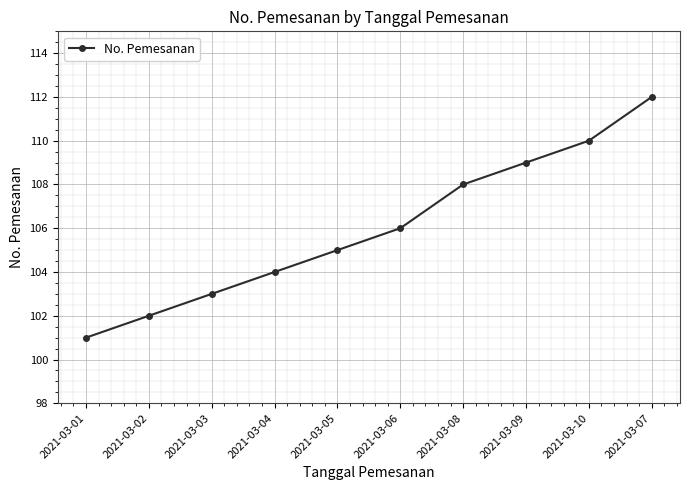

Does the chart have visible grid lines?

Yes